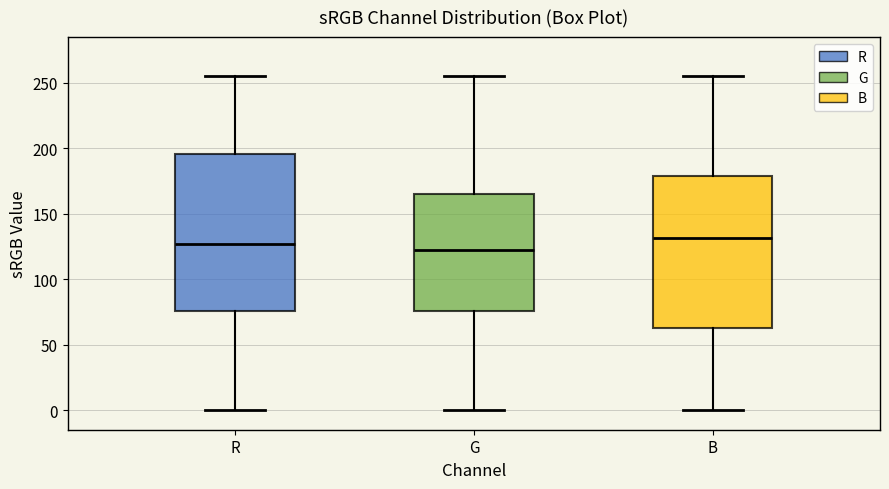

Reading left to right, read every box against the y-axis: the position of its median line, the range the box covers, and the ends of its whiskers. The values are not printed on the chart, so give them approximately, as read against the axis.

R: median 125, box 75 to 195, whiskers 0 to 255
G: median 125, box 75 to 165, whiskers 0 to 255
B: median 130, box 65 to 180, whiskers 0 to 255